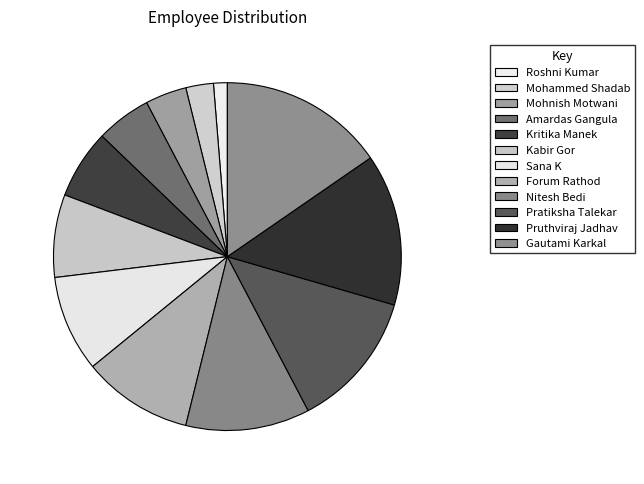

How many segments does this pie chart have?

12